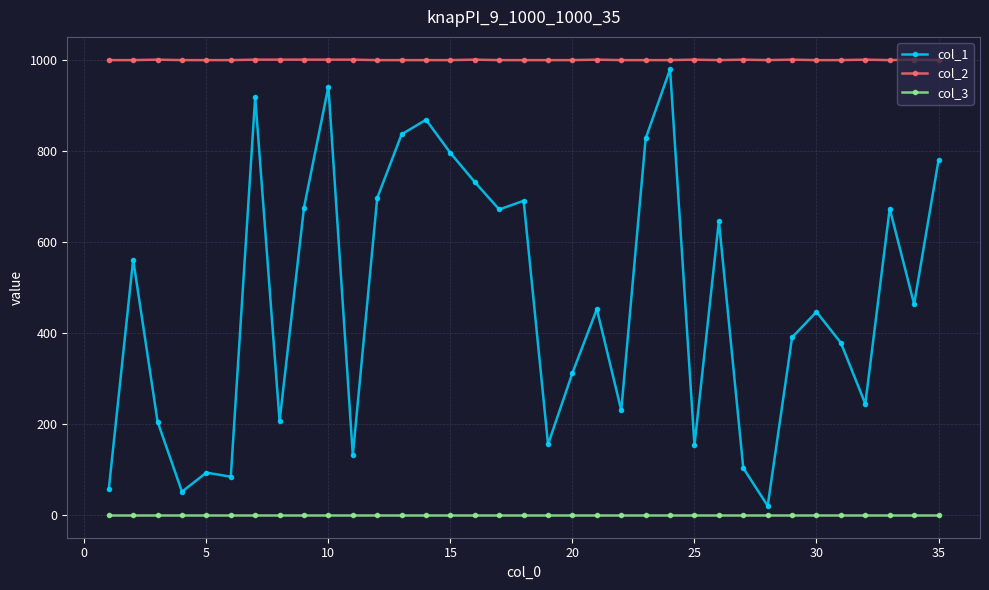

True or false: col_3 and col_1 intersect in this chart.

False